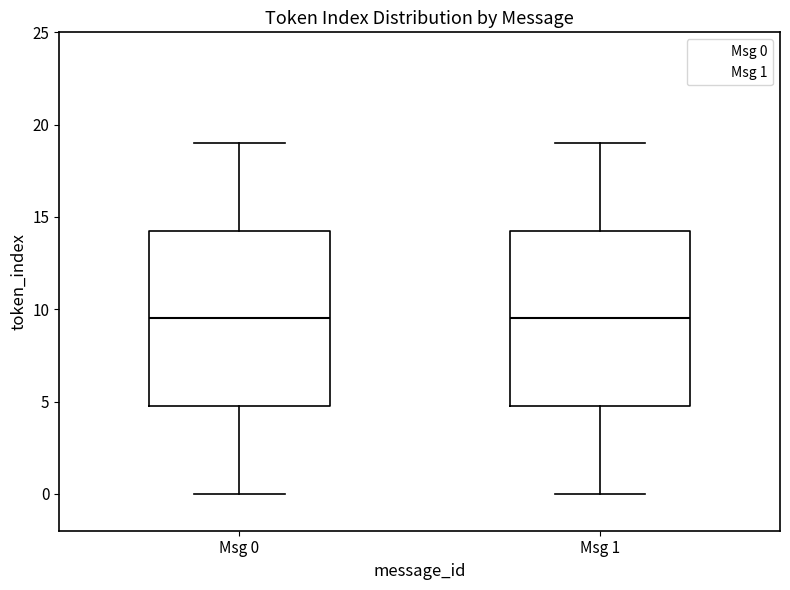

Reading left to right, transcribe this box plot: for each box, give where its median line is, the range the box spans, and where its two whiskers end, as read against the y-axis. The values are not printed on the chart, so give them approximately, as read against the axis.

Msg 0: median 9.5, box 5.0 to 14.5, whiskers 0.0 to 19.0
Msg 1: median 9.5, box 5.0 to 14.5, whiskers 0.0 to 19.0